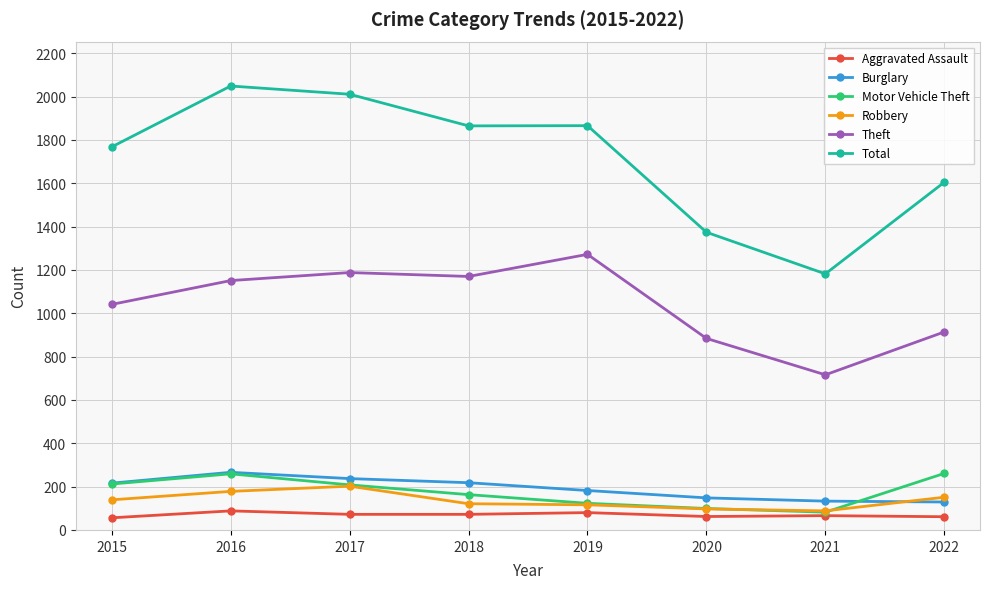

Which series has the largest range (max minus min)?

Total